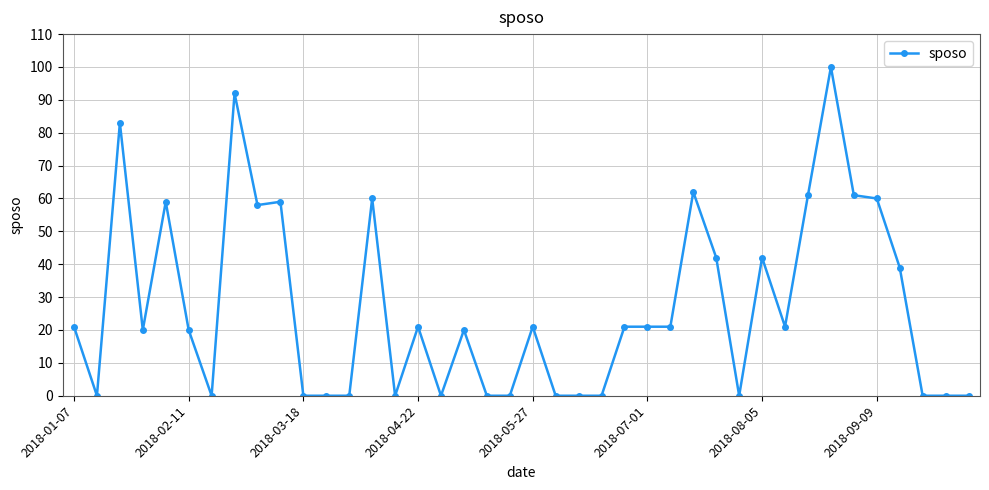

True or false: there are more than 2 points higher than both neighbors.

True